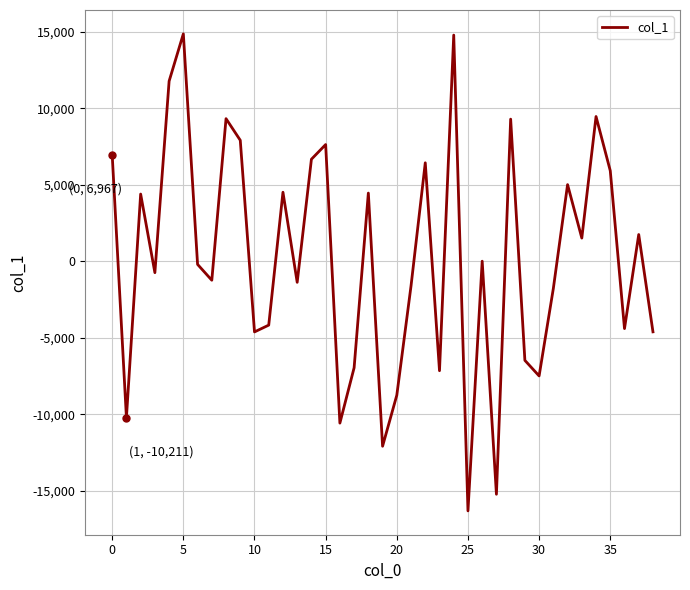

How many interior local valleys (lower than both neighbors) does the data have?

13